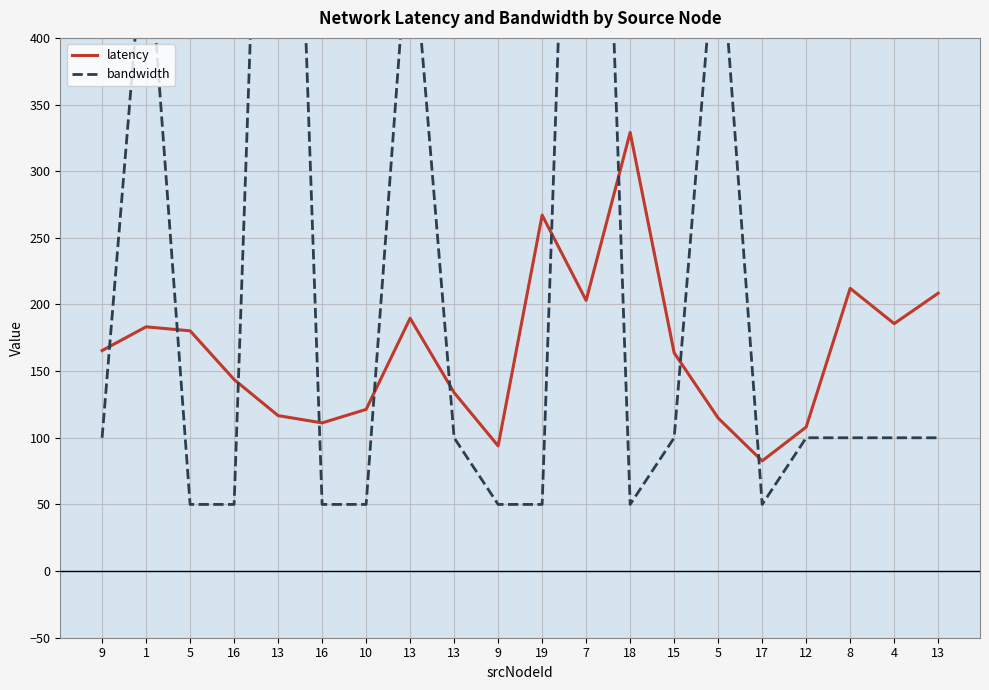

How many values in the latency series are below 165?

10